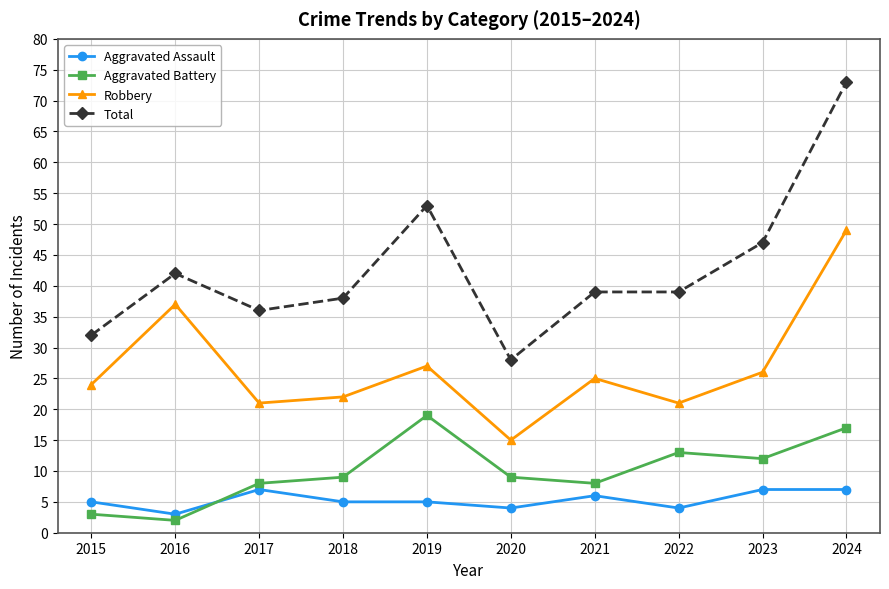

Count the number of data series in this chart.

4